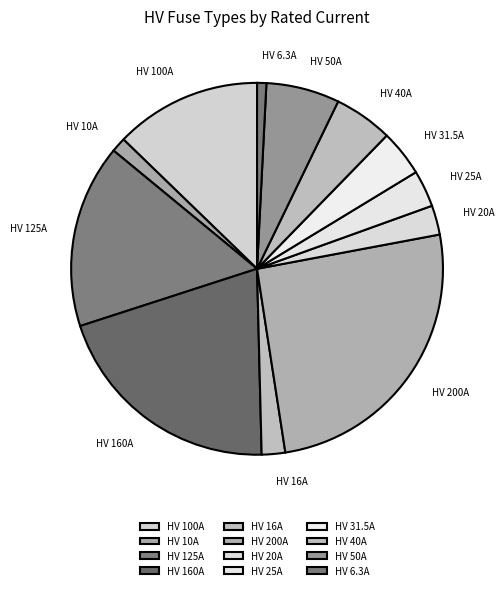

True or false: HV 100A accounts for 1% of the total.

False